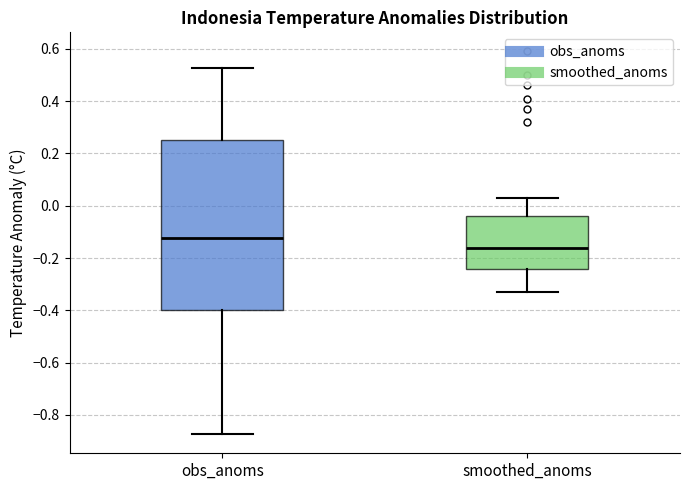

Which box is the tallest, from its lower edge to its upper edge?

obs_anoms